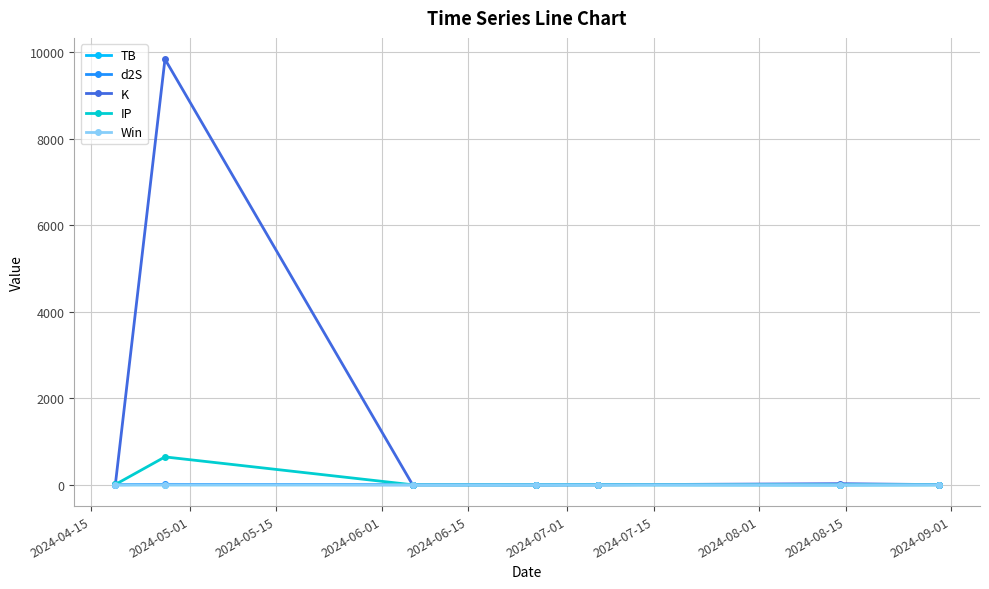

Which series has the widest spread of values?

K